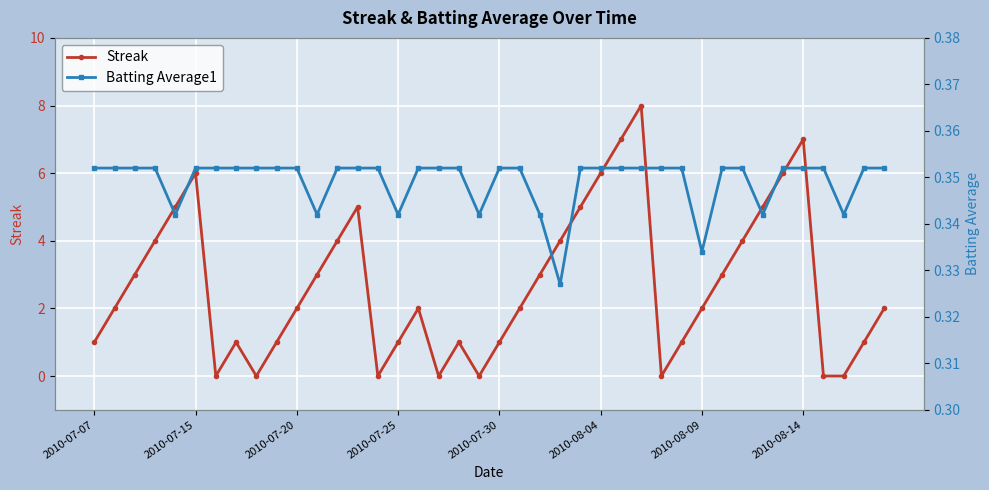

What value does the Batting Average1 series have at 2010-07-07?

0.4